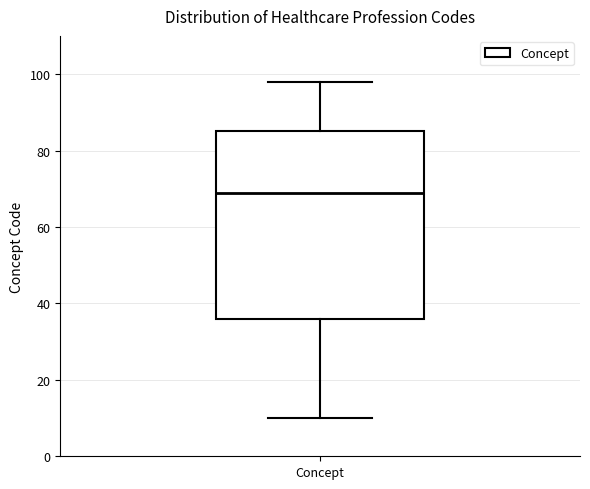

Read this box plot against the y-axis: the position of the median line, the range covered by the box, and the ends of both whiskers. The values are not printed on the chart, so give them approximately, as read against the axis.

median 70, box 36 to 86, whiskers 10 to 98